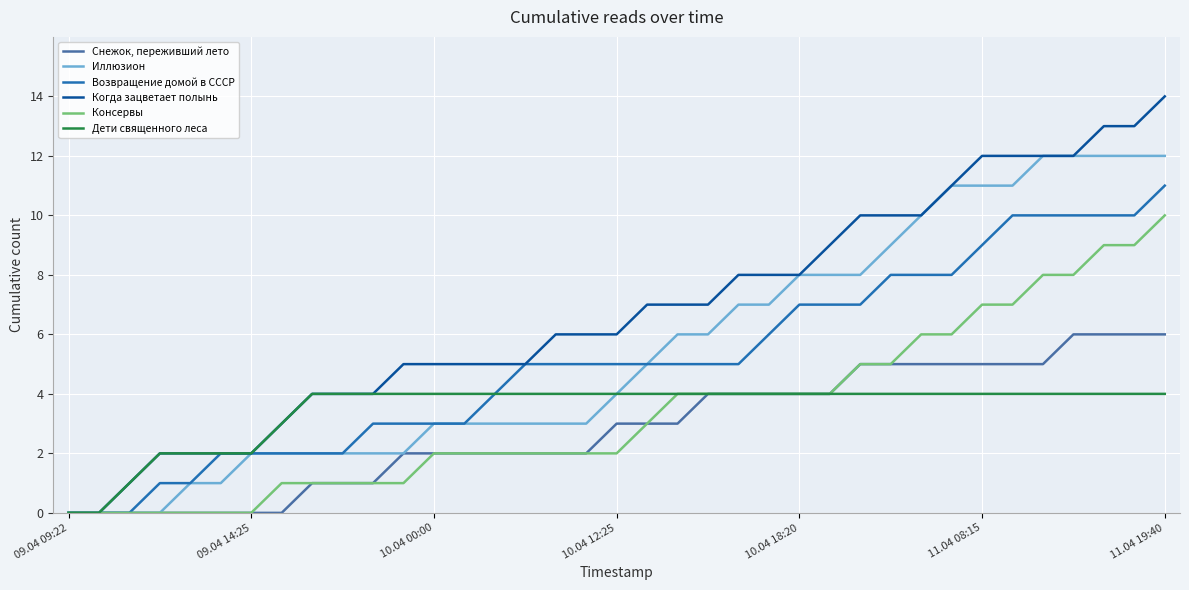

What is the average value of the Дети священного леса series?

3